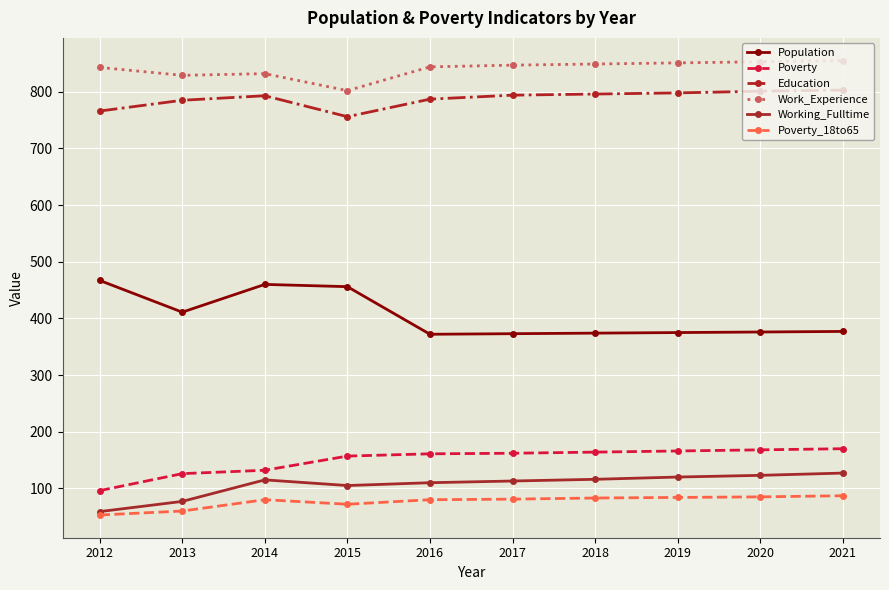

Rank the series by their maximum value, from lowest to highest.

Poverty_18to65, Working_Fulltime, Poverty, Population, Education, Work_Experience